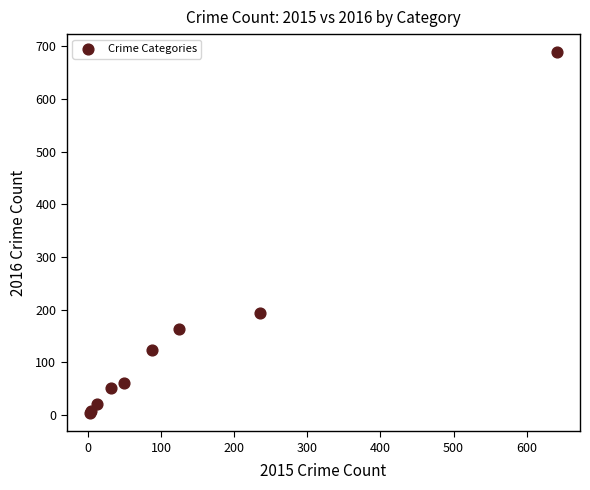

What Y value in the scatter plot is closest to 346?

194